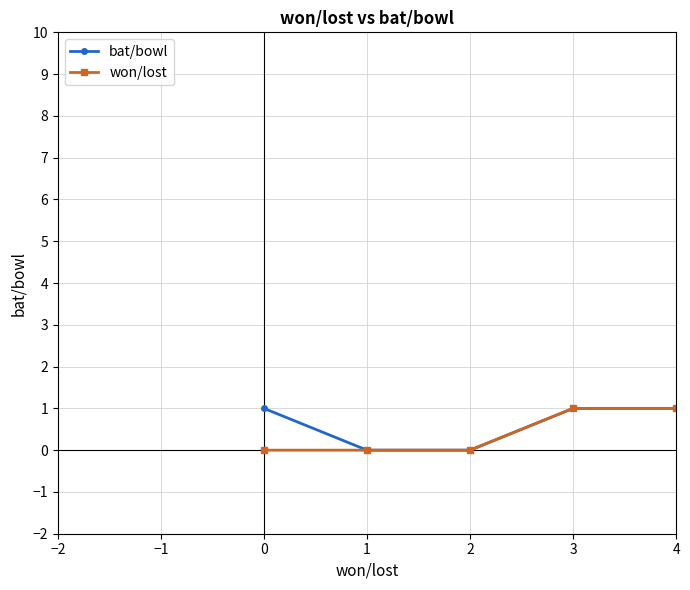

How many data points does each series have?

5